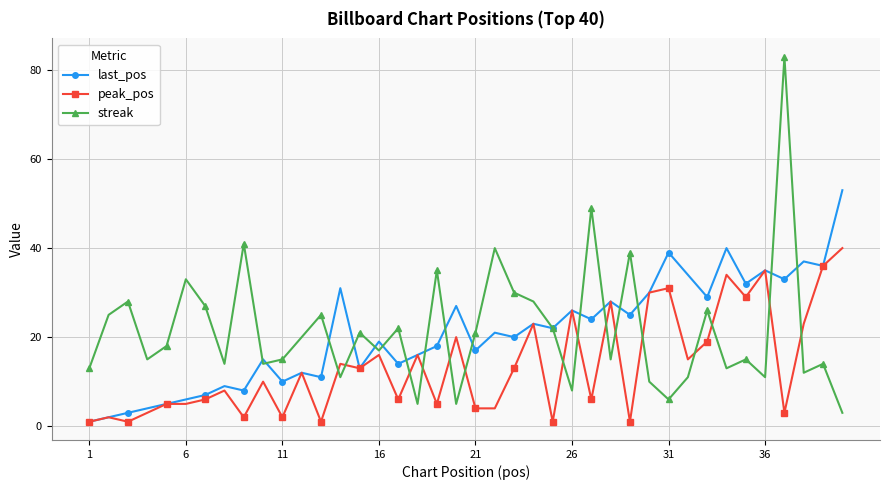

How many lines are shown in the chart?

3